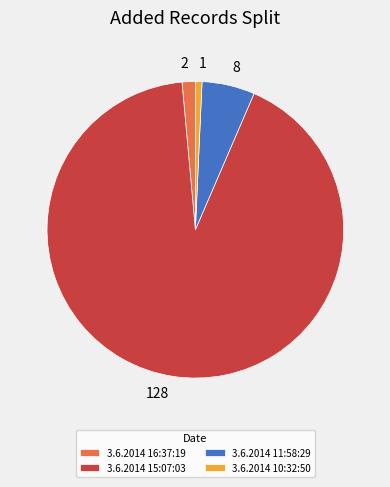

Which has a higher value, 3.6.2014 10:32:50 or 3.6.2014 16:37:19?

3.6.2014 16:37:19